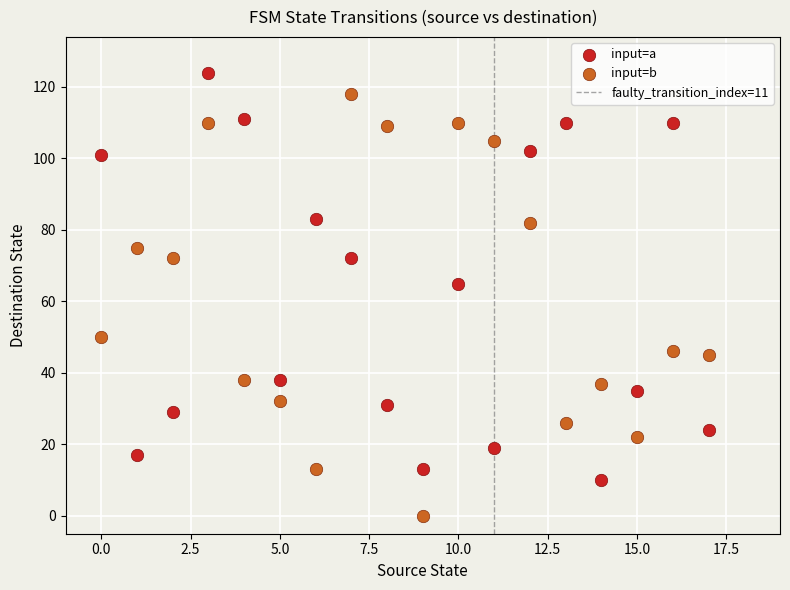

Which series contains the lowest Y value?

input=b